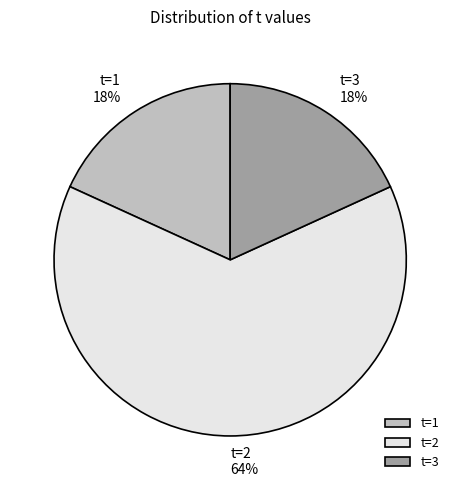

To the nearest percent, what is the average slice percentage?

33%